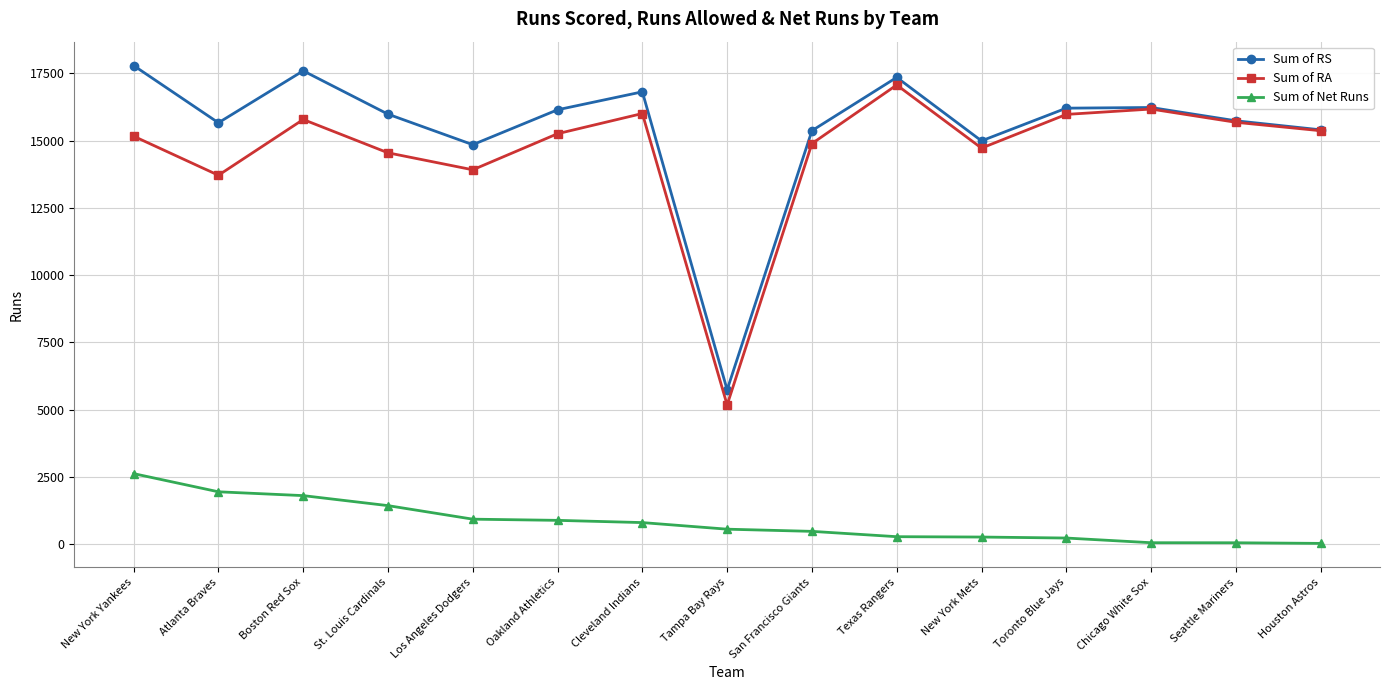

True or false: Sum of Net Runs and Sum of RS cross at least once.

False